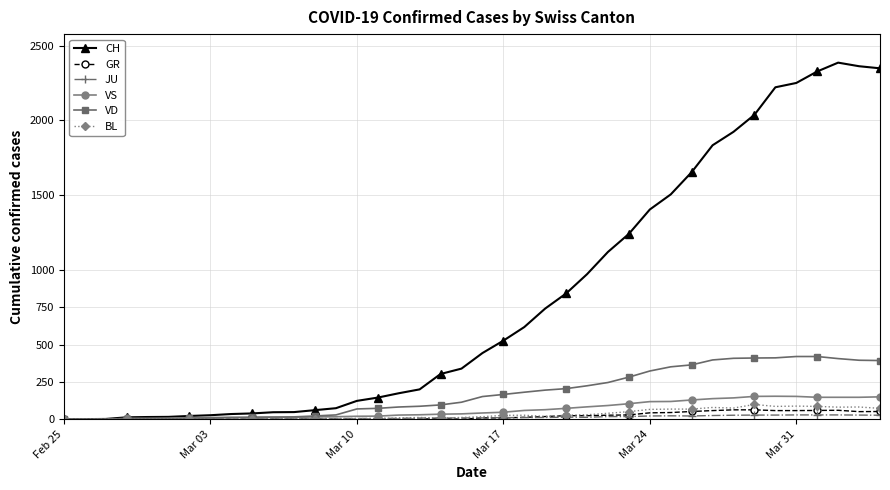

What is the maximum value shown in the chart?

2387